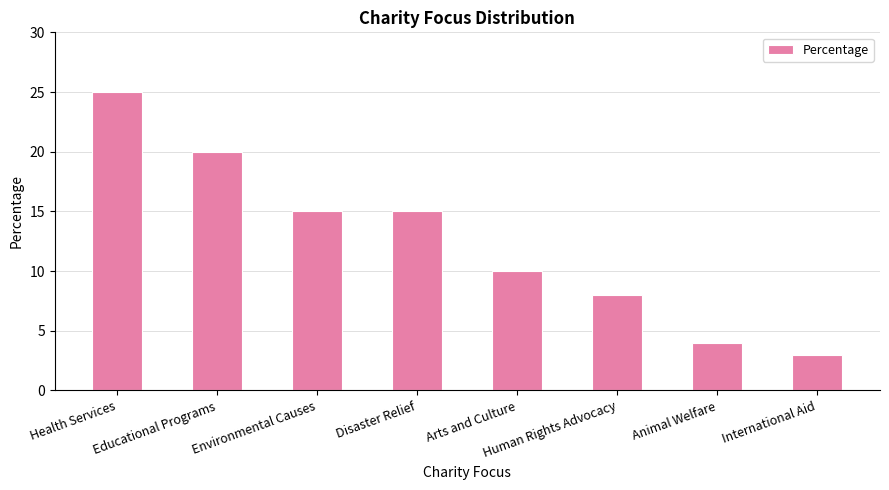

True or false: the data shows 25 at Health Services.

True